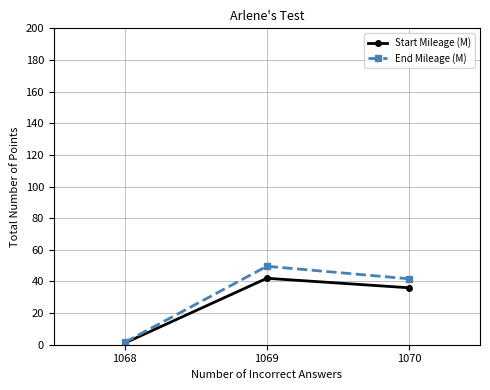

What is the total value across all series at 1070?

77.7